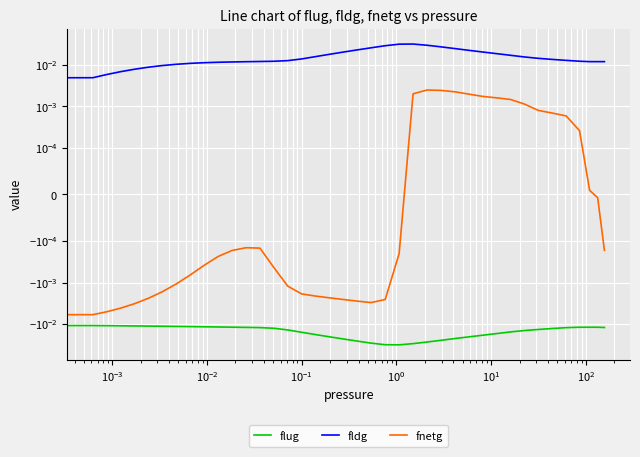

True or false: fnetg and flug intersect in this chart.

False